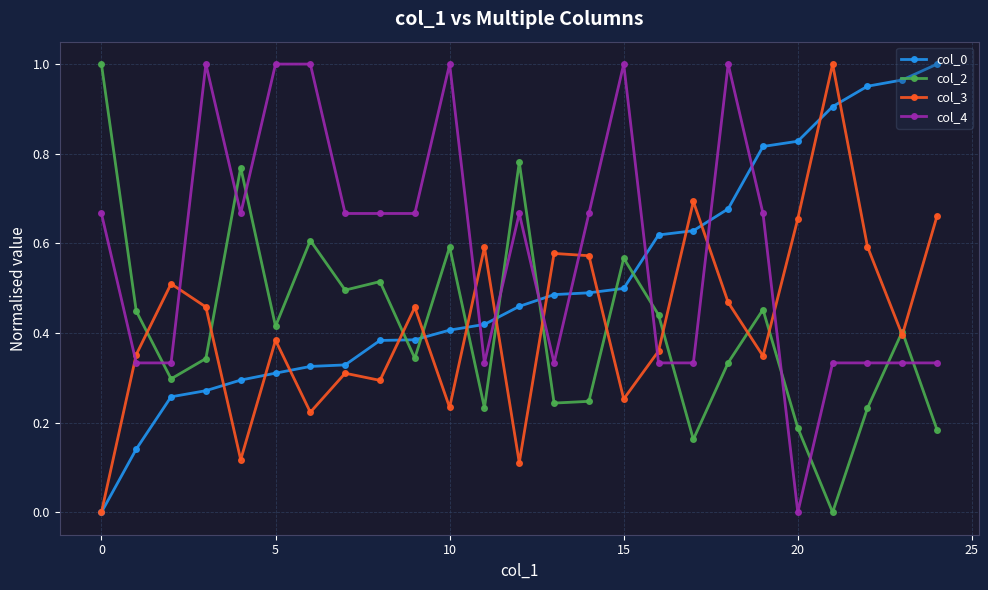

Which series has the largest total across all categories?

col_4